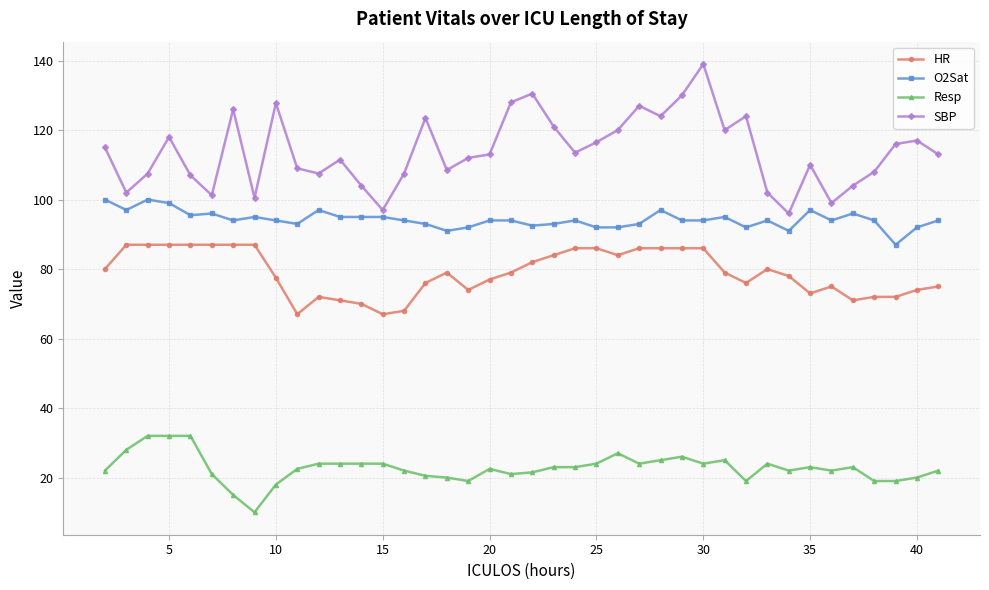

Which series has the widest spread of values?

SBP